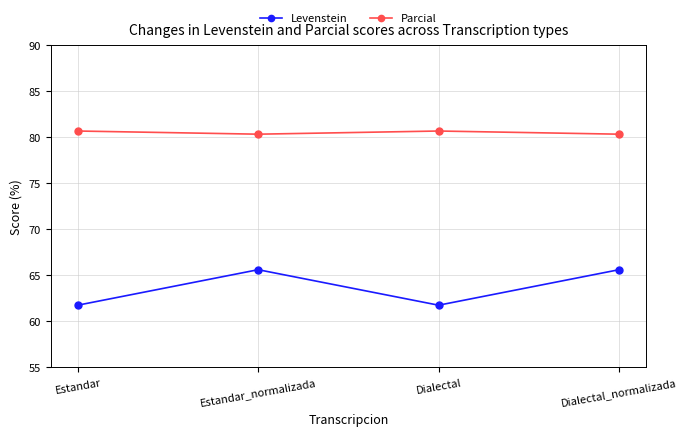

At Dialectal_normalizada, list the series in order from largest to smallest.

Parcial, Levenstein